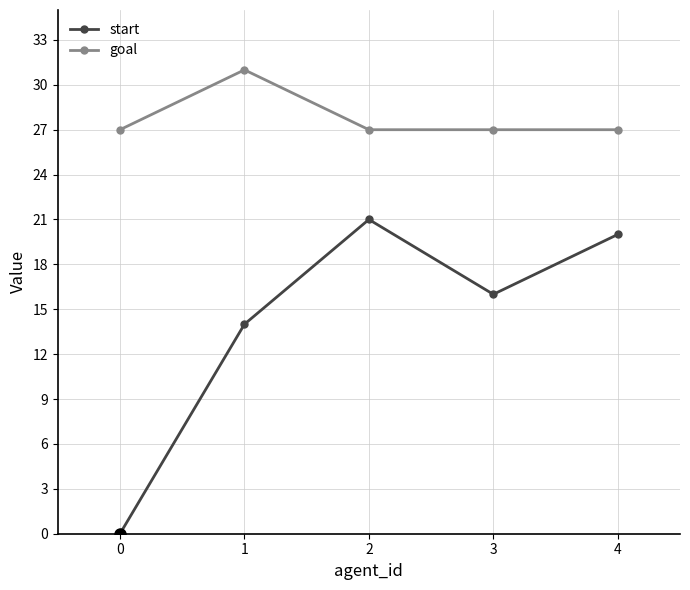

What are all the series names shown in the legend?

start, goal